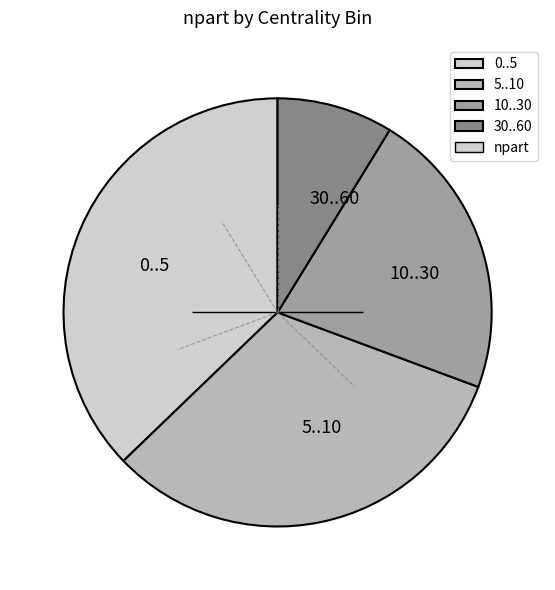

Do 30..60 and 5..10 together represent more than half of the pie?

No